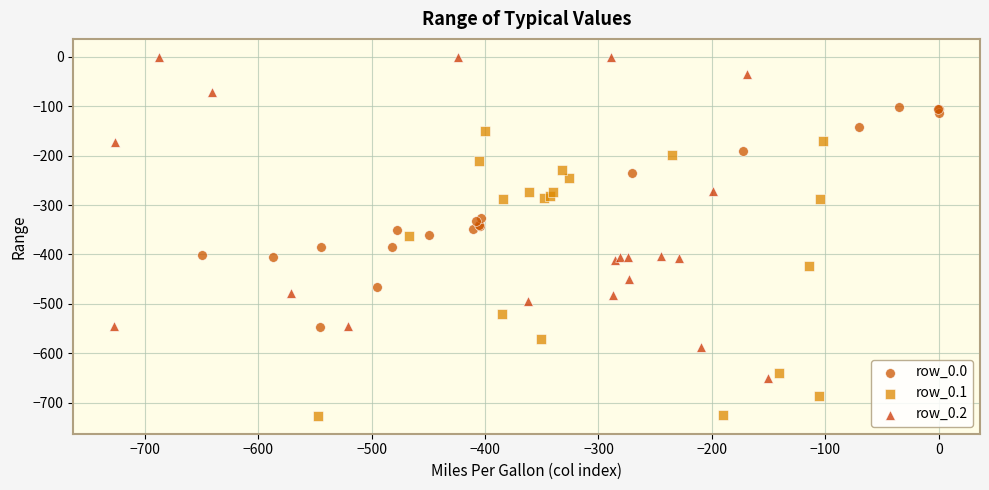

Which series reaches the minimum Y coordinate?

row_0.1